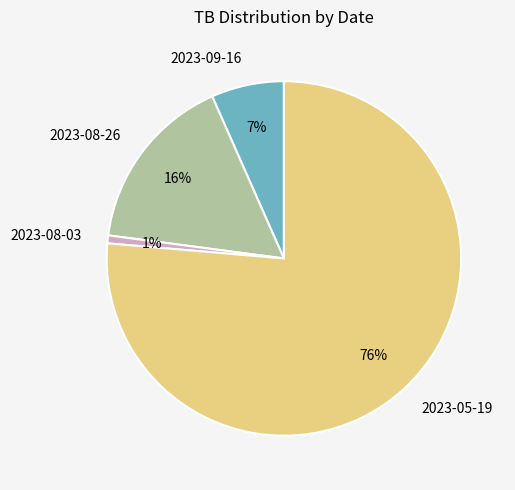

Do 2023-05-19 and 2023-08-03 together represent more than half of the pie?

Yes